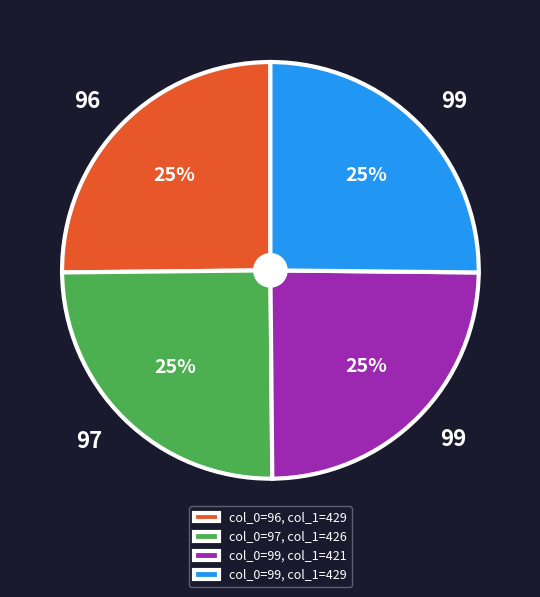

What is the ratio of the value at col_0=97, col_1=426 to the value at col_0=99, col_1=421?

1.0